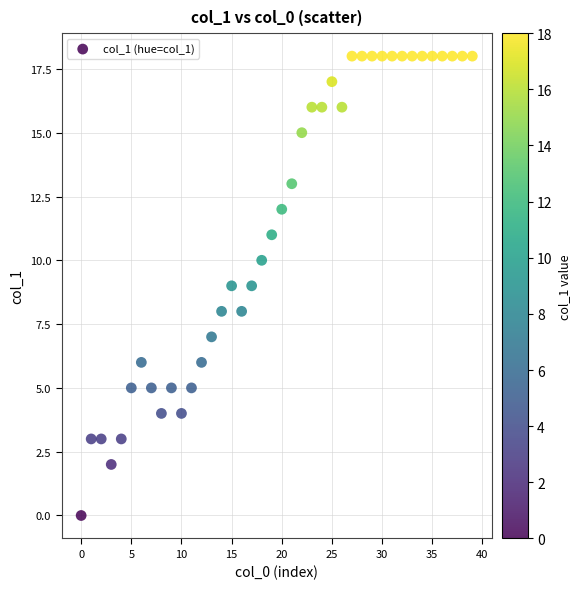

What is the range of Y values (max minus min)?

18